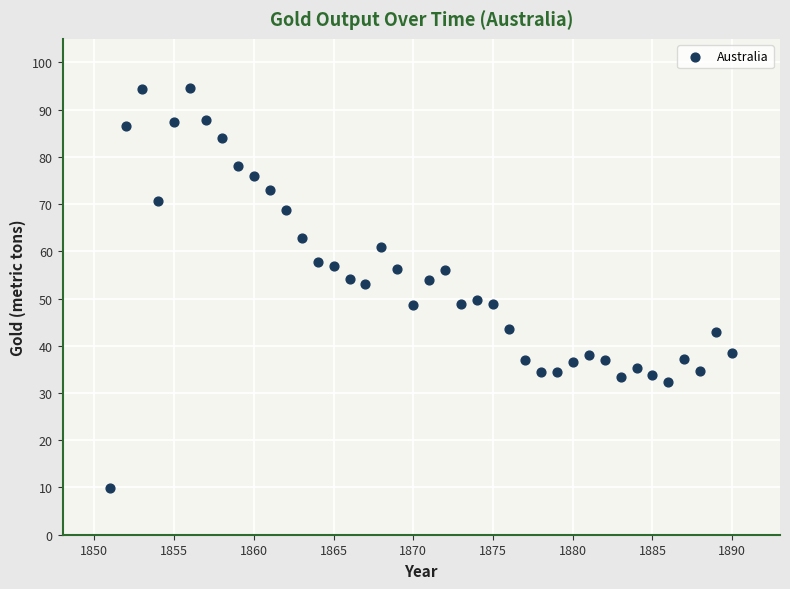

What is the range of X values (max minus min)?

39.0